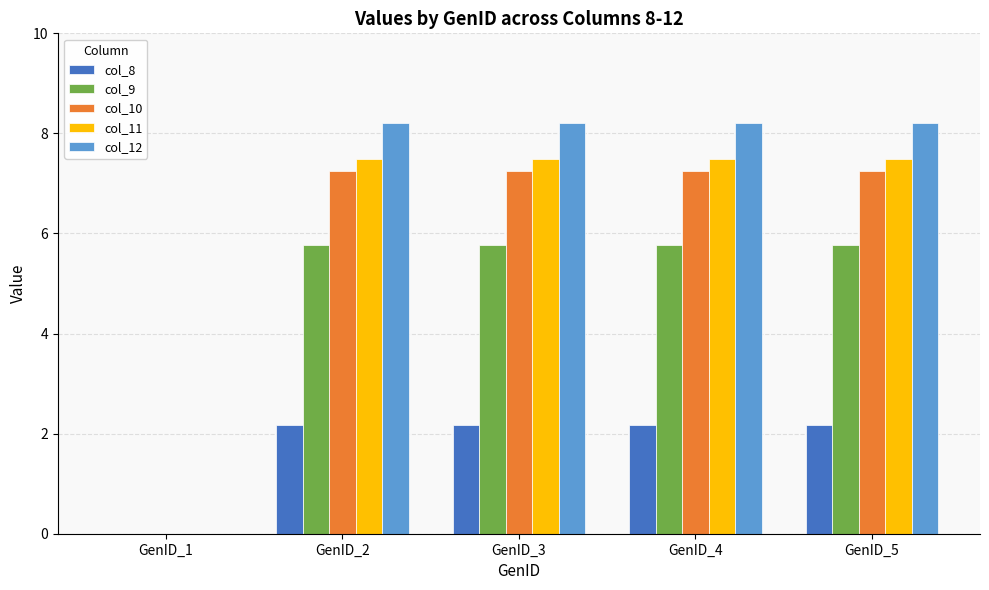

What is the average value of the col_10 series?

5.8